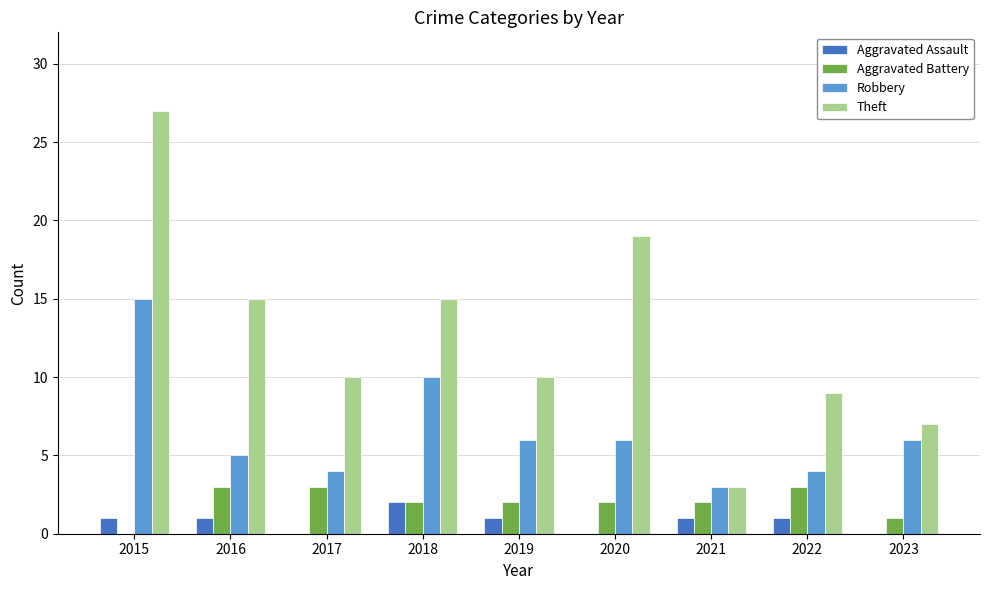

At which label does Robbery first exceed 6?

2015